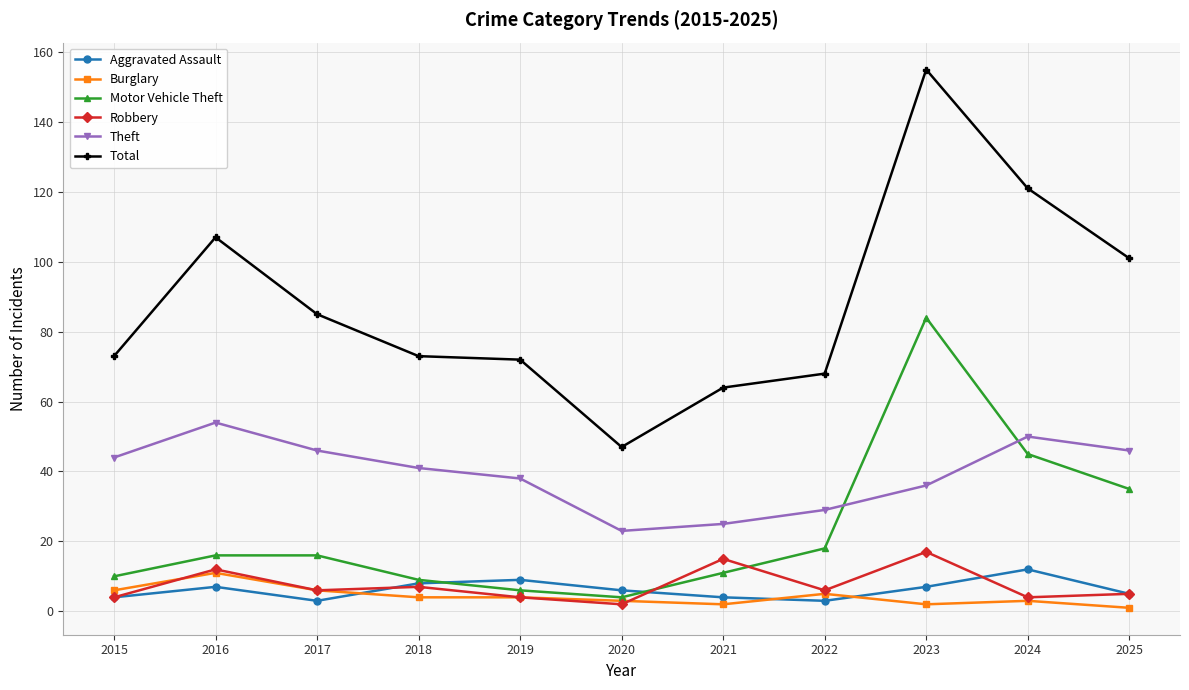

At which category is the sum across all series the highest?

2023